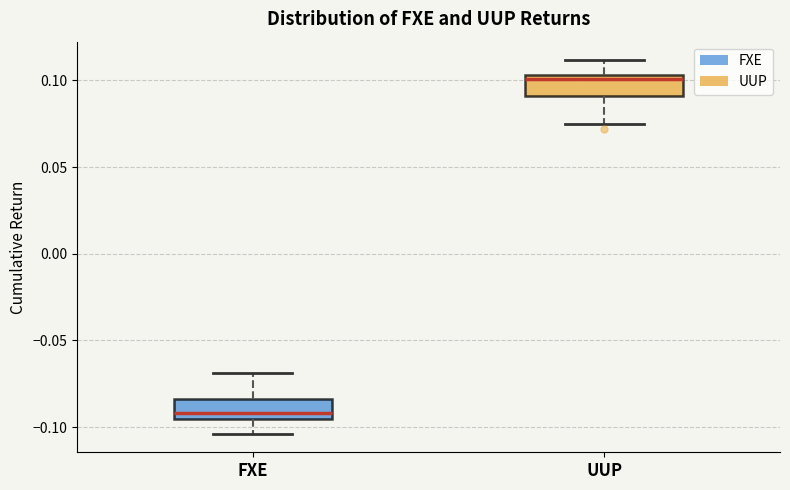

Which box's median line is the highest?

UUP